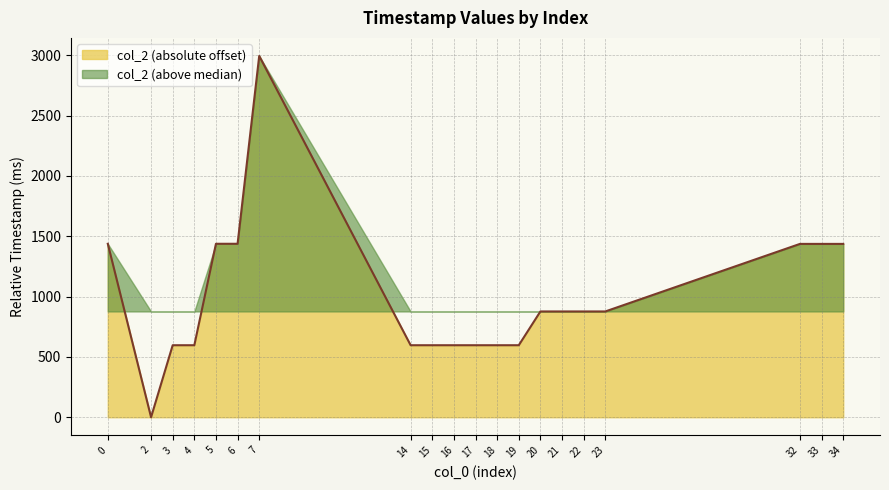

How many data points are above 877?

7